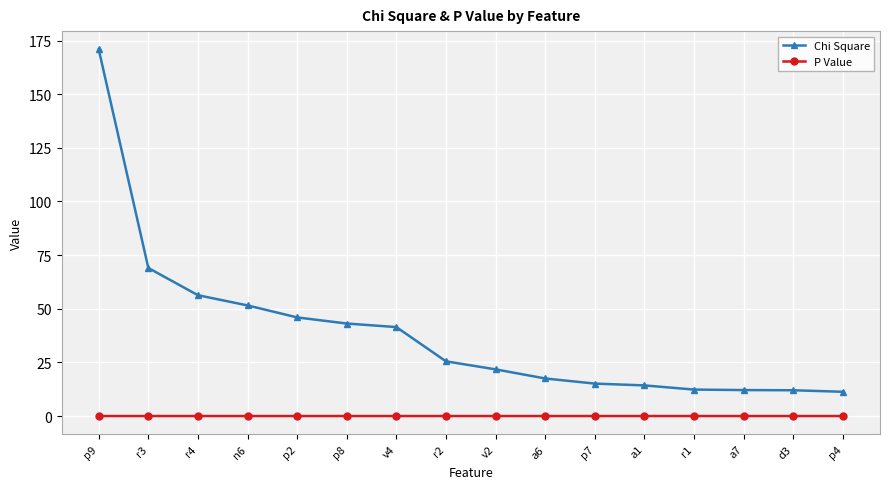

What position from the right is p9?

16